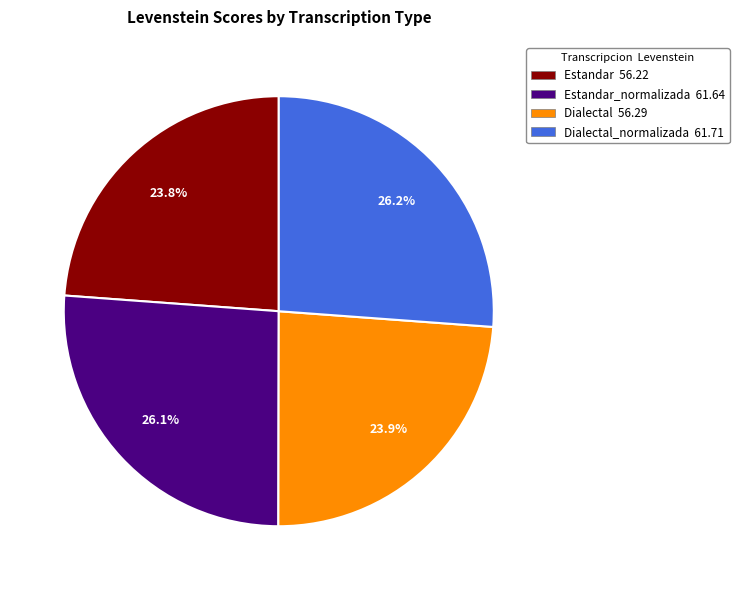

Approximately how many times larger is the value at Estandar_normalizada 61.64 compared to Dialectal_normalizada 61.71?

1.0